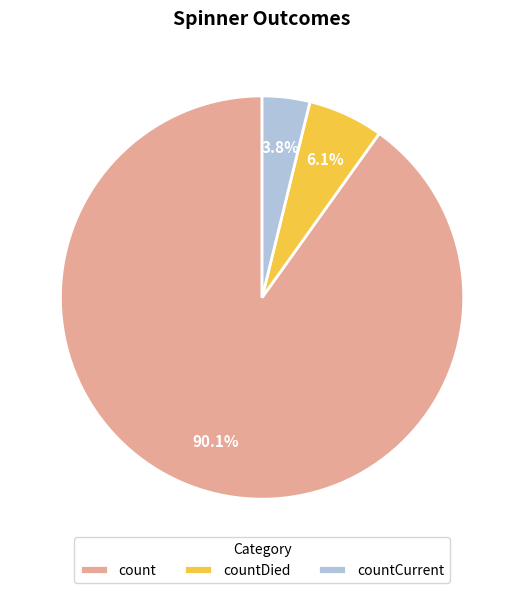

Does any single category account for the majority?

Yes